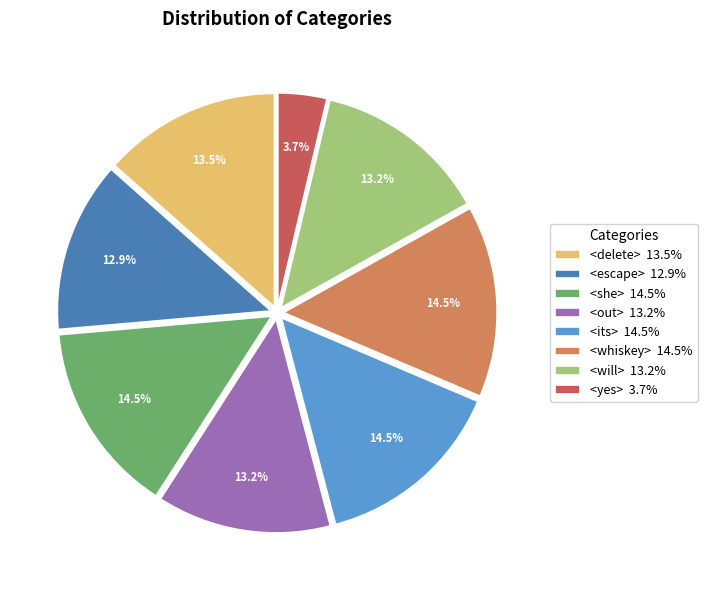

What is the ratio of the value at <whiskey> 14.5% to the value at <she> 14.5%?

1.0